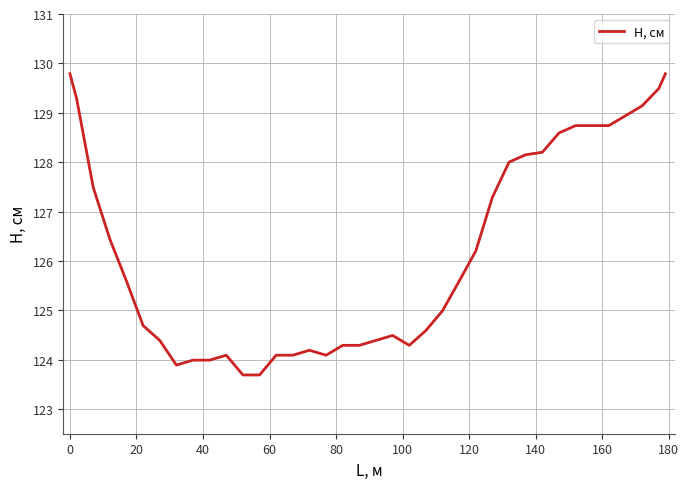

How many series are shown in this chart?

1